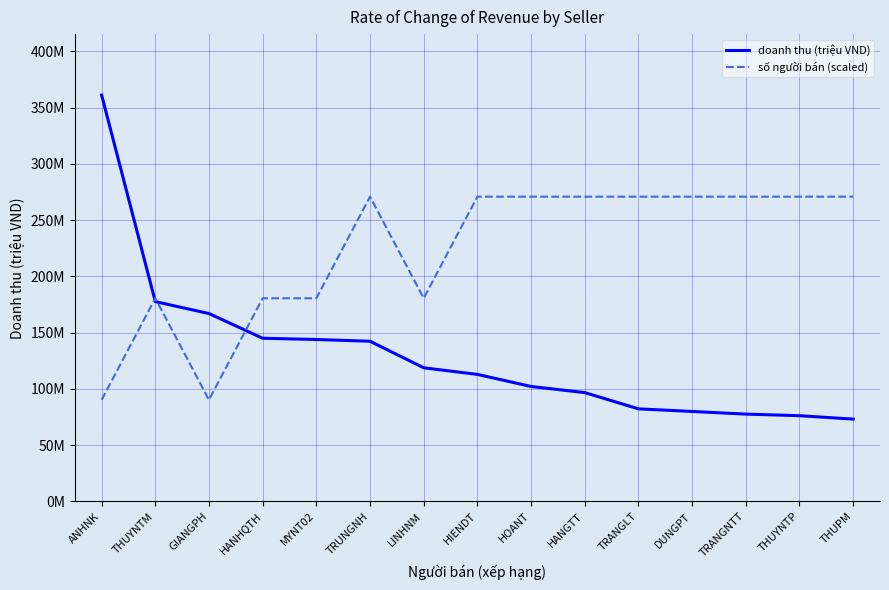

Between which two adjacent categories do số người bán (scaled) and doanh thu (triệu VND) first intersect?

ANHNK and THUYNTM